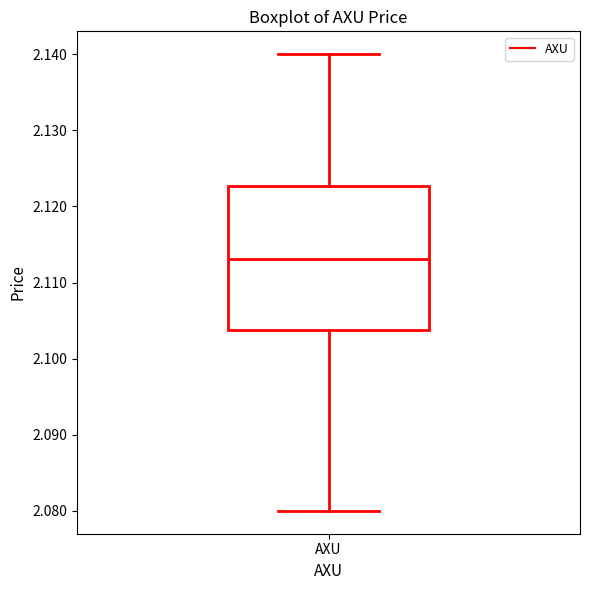

Where does the median line of the box for AXU sit on the y-axis? The values are not printed on the chart, so give them approximately, as read against the axis.

2.113